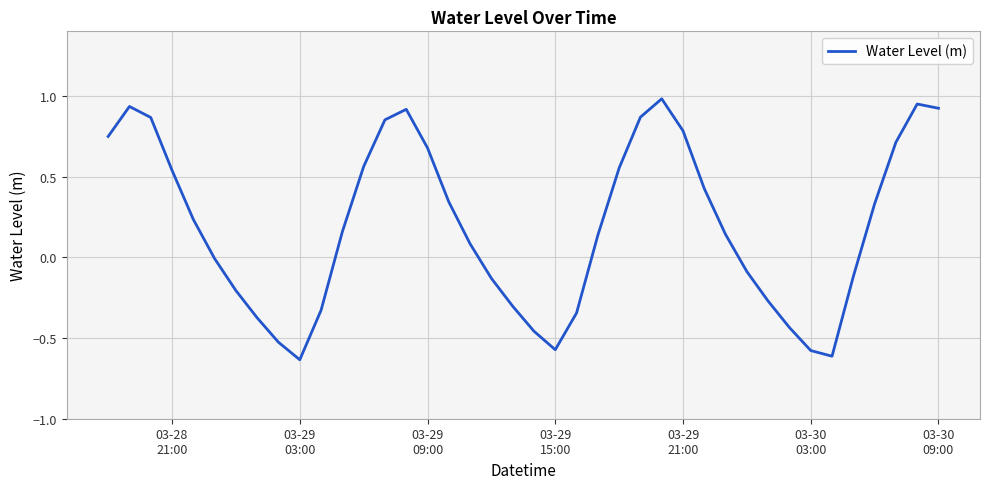

What is the greatest value displayed?

1.0